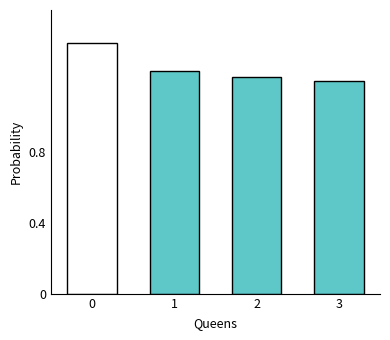

The chart shows a value of 1.2 at 3. True or false?

True